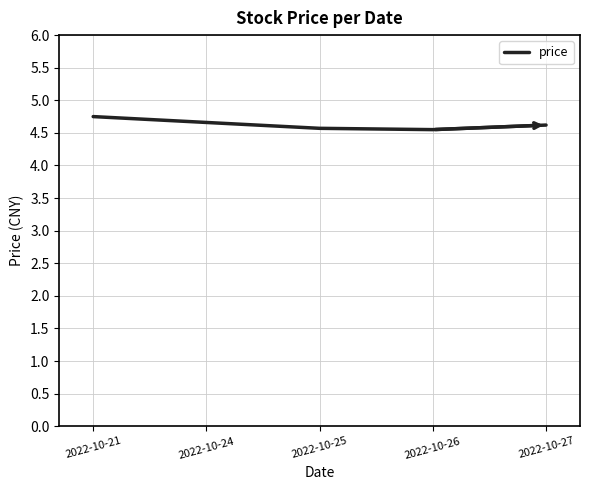

Which label corresponds to the largest value in the chart?

2022-10-21